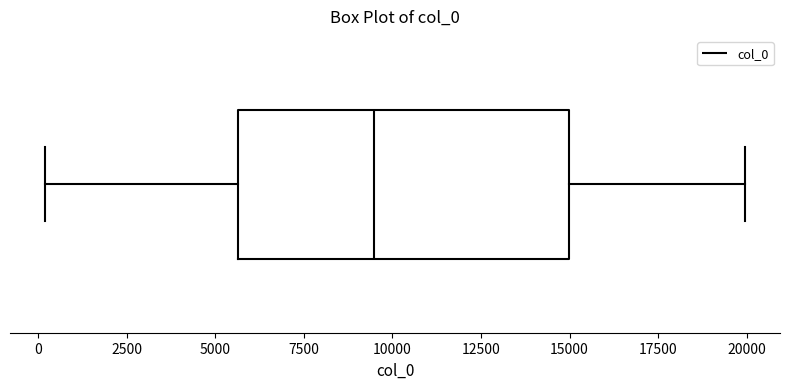

Where does the left whisker of the box end on the x-axis? The values are not printed on the chart, so give them approximately, as read against the axis.

0